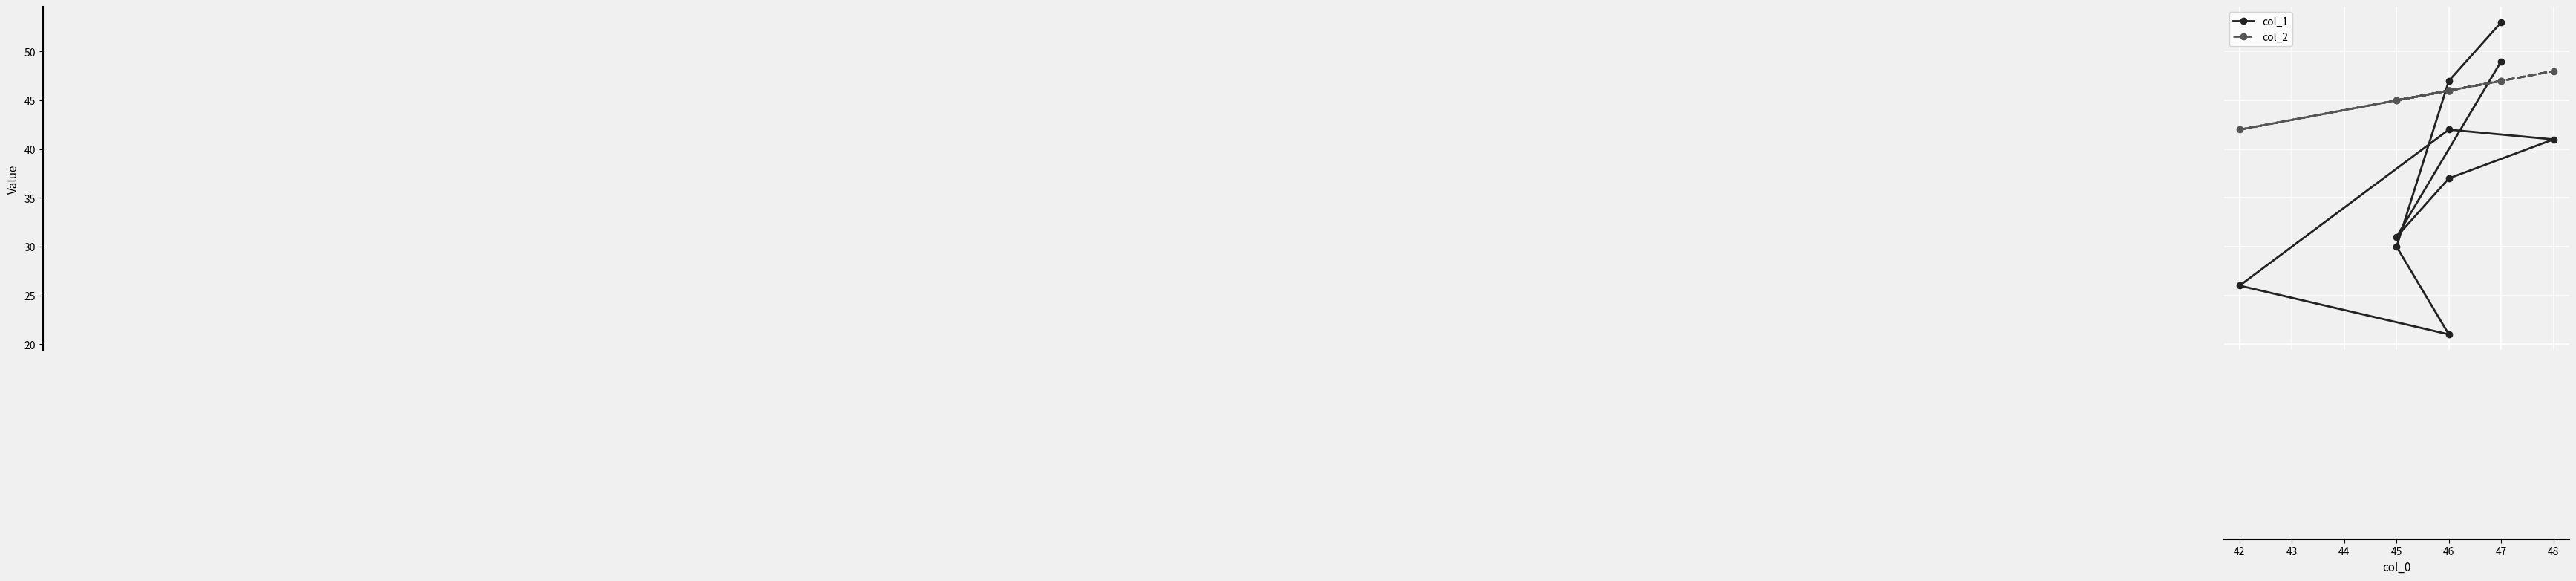

At how many categories does at least one series exceed 43?

9